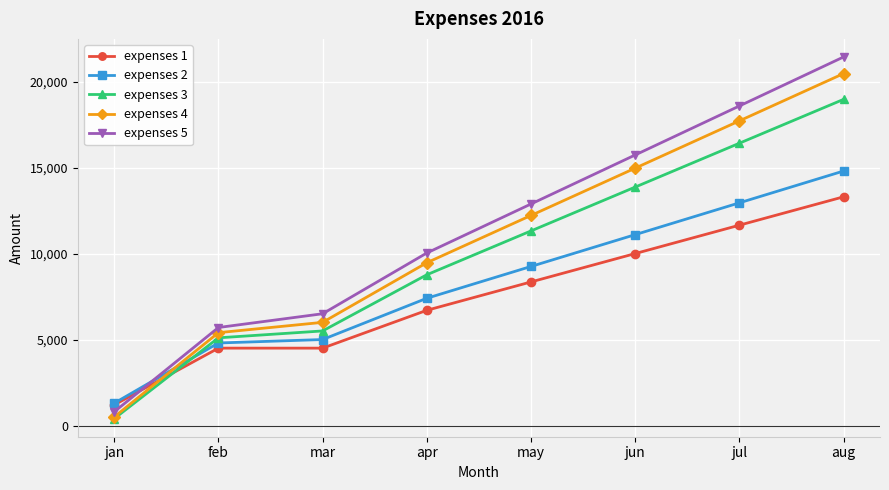

What position from the left is aug?

8